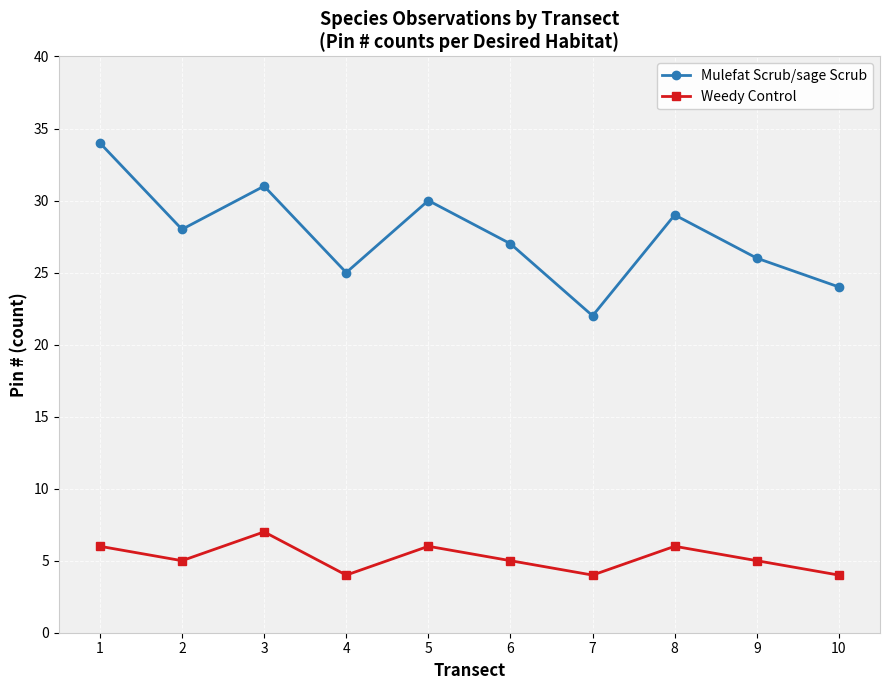

How many lines are shown in the chart?

2